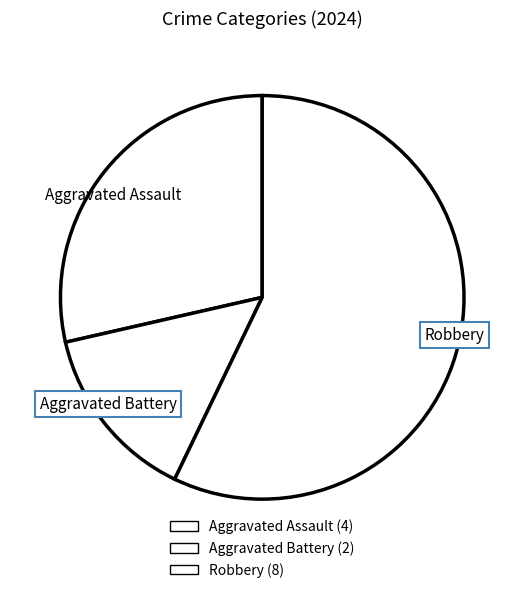

Is there a majority slice in this chart?

Yes